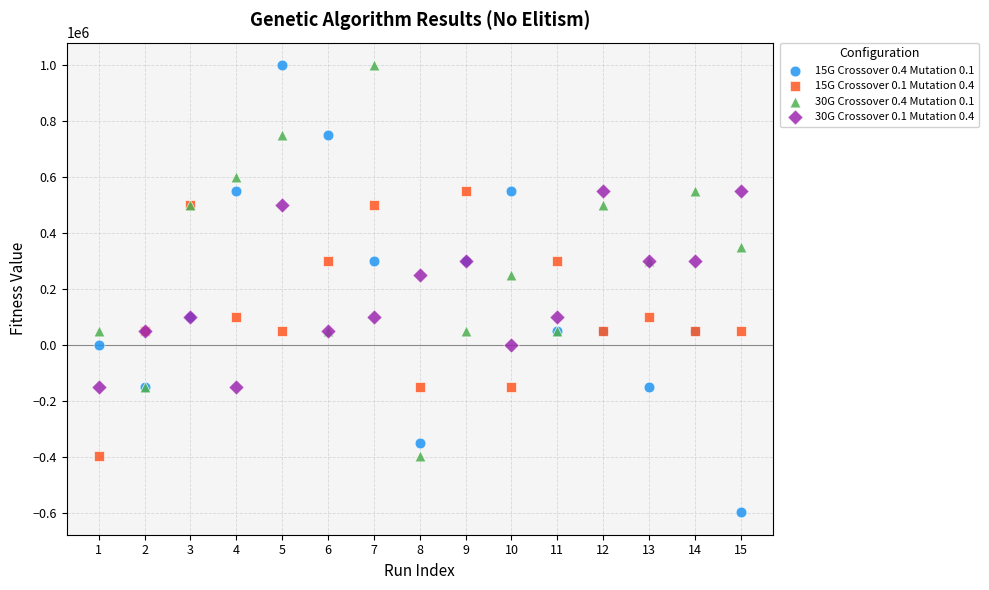

Which series has the widest spread of Y values?

15G Crossover 0.4 Mutation 0.1